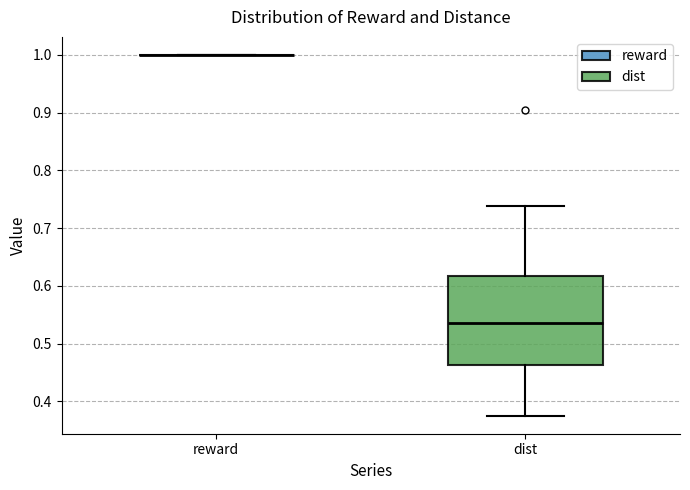

Where is the lower edge of the box for dist on the y-axis? The values are not printed on the chart, so give them approximately, as read against the axis.

0.46